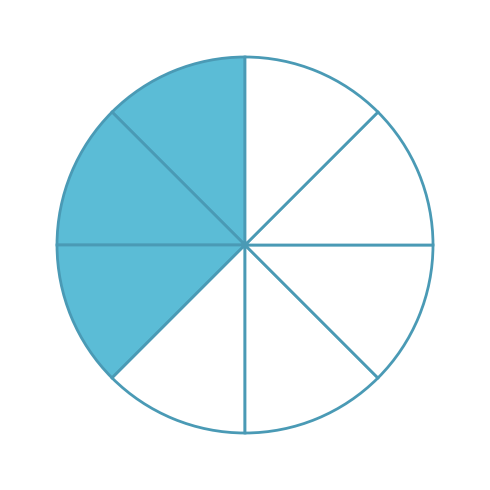

How many slices are in this pie chart?

8